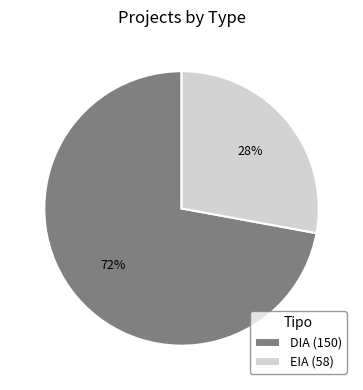

Do EIA (58) and DIA (150) together represent more than half of the pie?

Yes